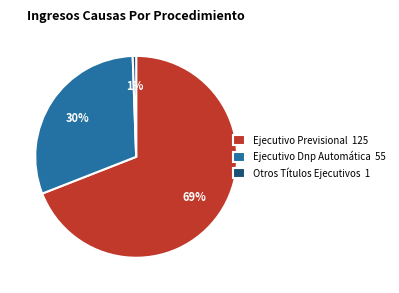

True or false: Ejecutivo Dnp Automática accounts for 21% of the total.

False